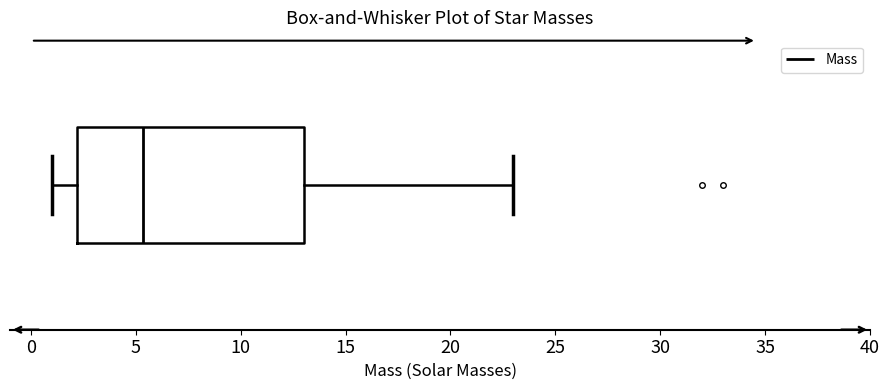

Read this box plot against the x-axis: the position of the median line, the range covered by the box, and the ends of both whiskers. The values are not printed on the chart, so give them approximately, as read against the axis.

median 5.5, box 2.0 to 13.0, whiskers 1.0 to 23.0